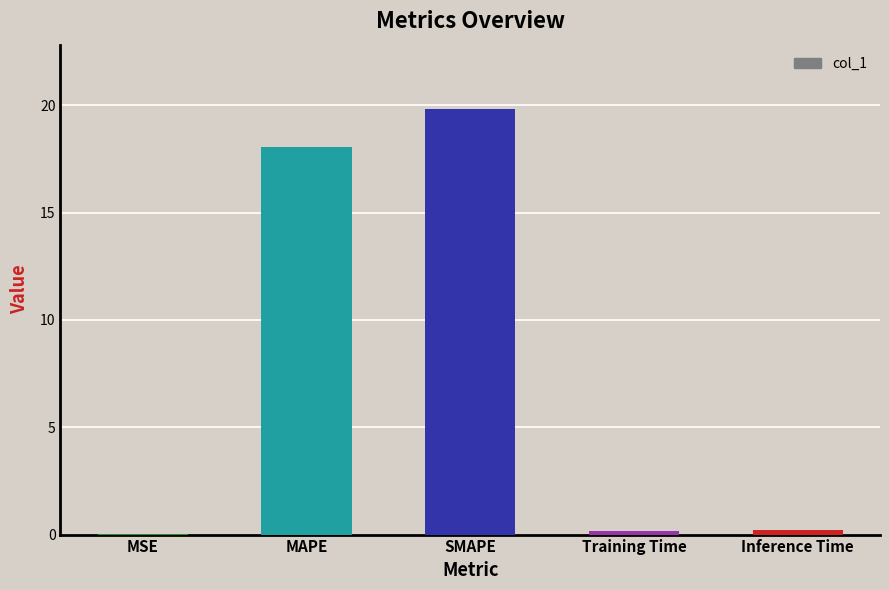

Is it true that the value at MSE is 0.0?

True